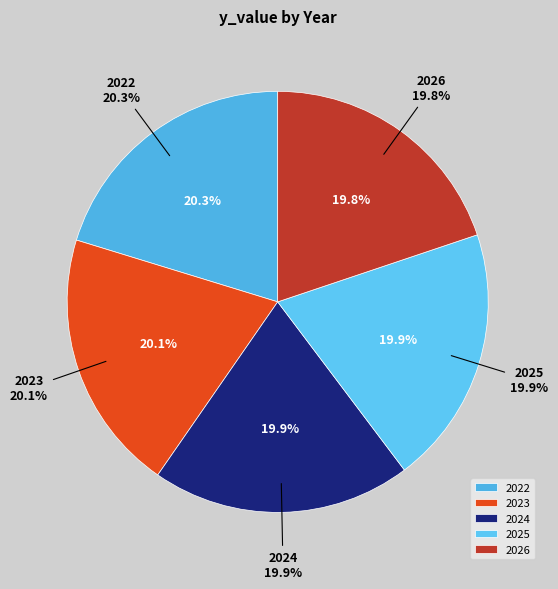

Which slice is the smallest?

2026